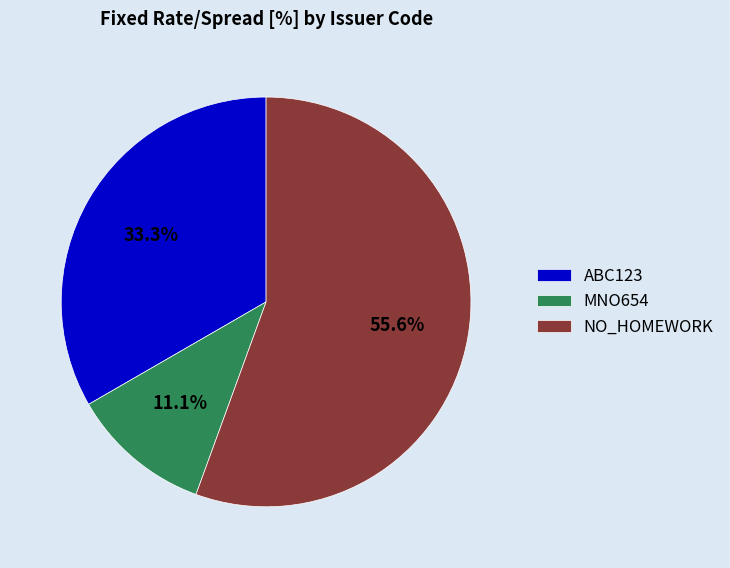

What percentage is NOT represented by NO_HOMEWORK?

44.4%